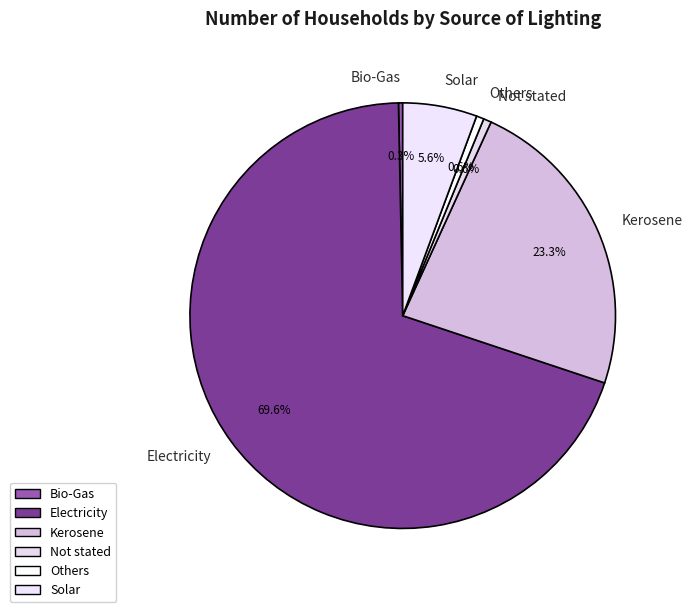

To the nearest percent, what is the combined percentage of Kerosene and Solar?

29%